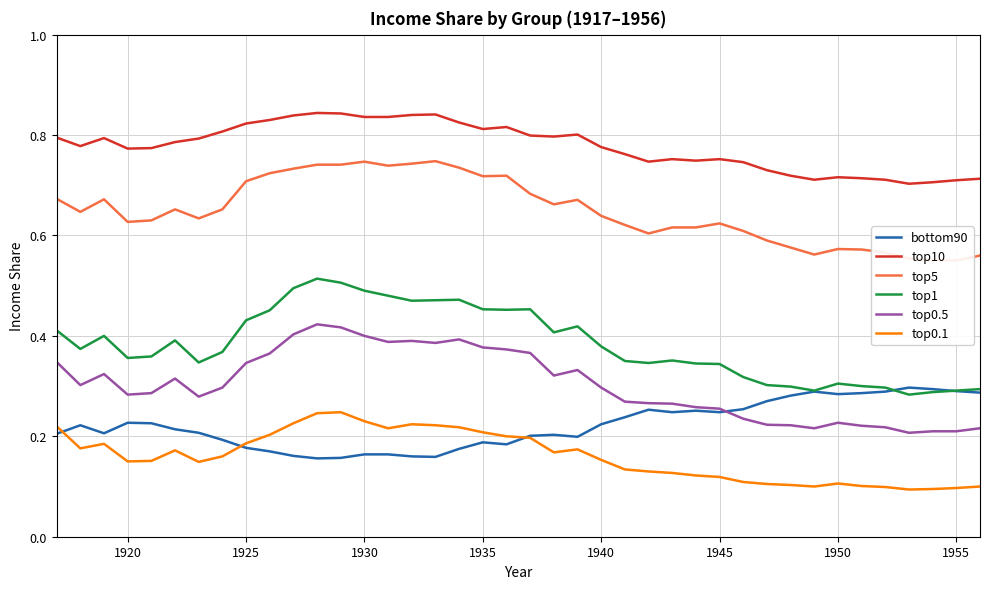

True or false: top1 and top0.1 intersect in this chart.

False